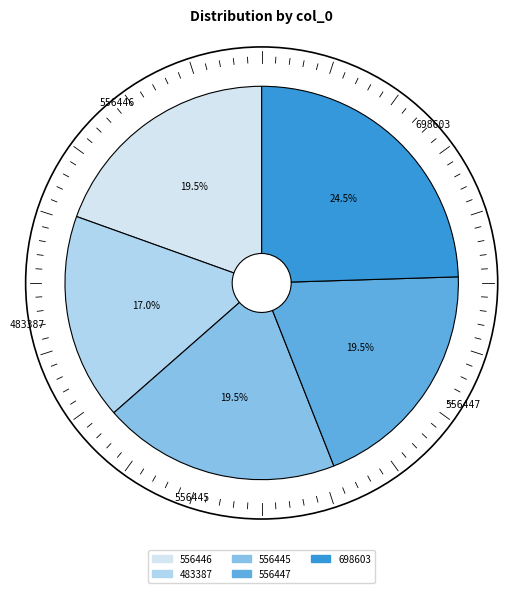

Do 483387 and 556447 together represent more than half of the pie?

No